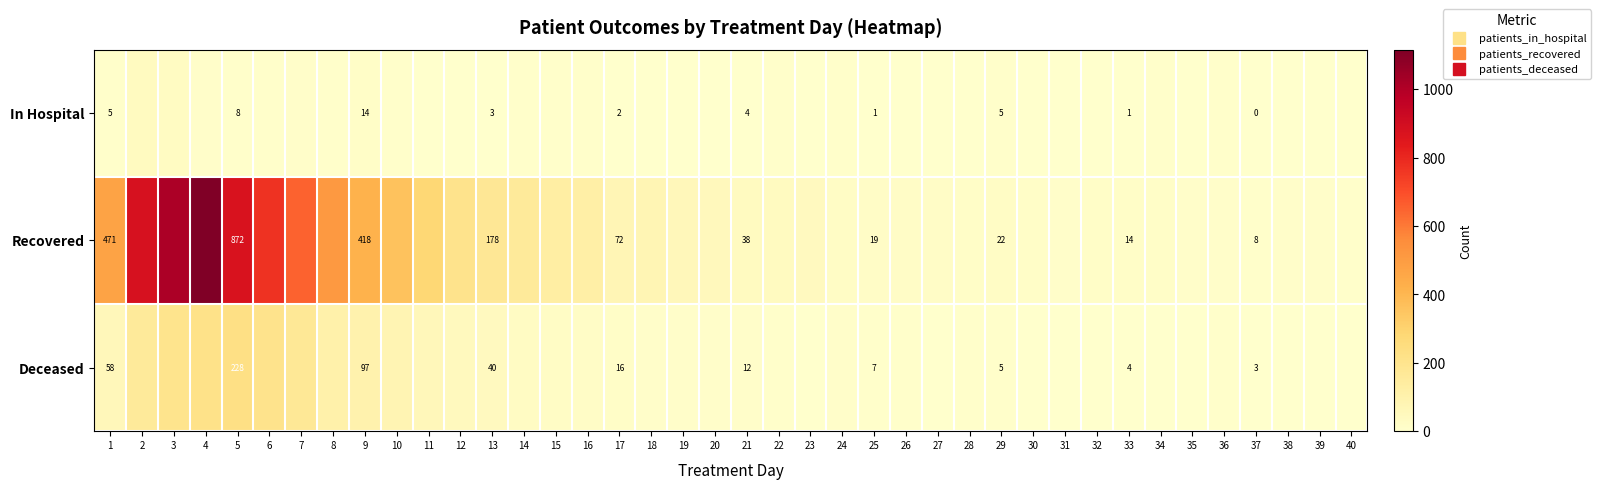

How many distinct data groups are displayed?

3